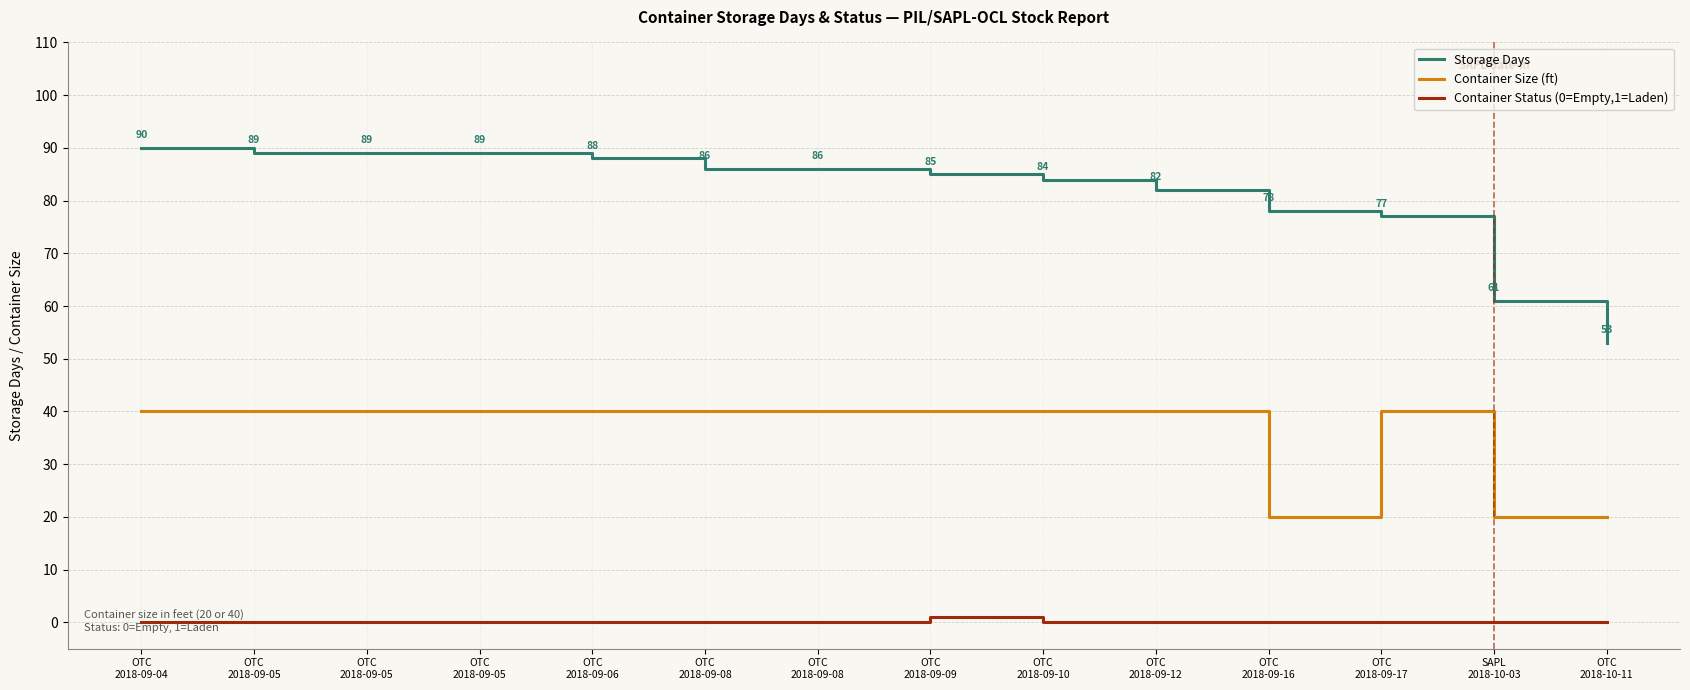

What is the sum of all Container Size (ft) values?

500